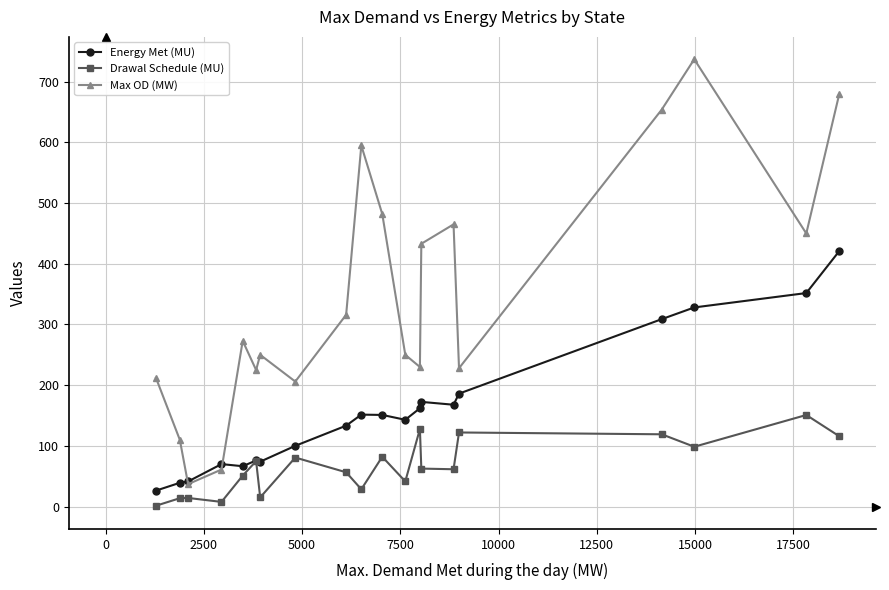

Which series has the widest spread of values?

Max OD (MW)